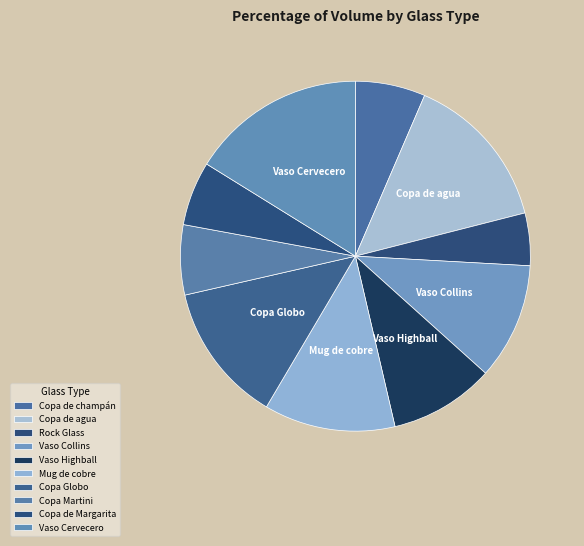

Between Rock Glass and Vaso Collins, which is larger?

Vaso Collins